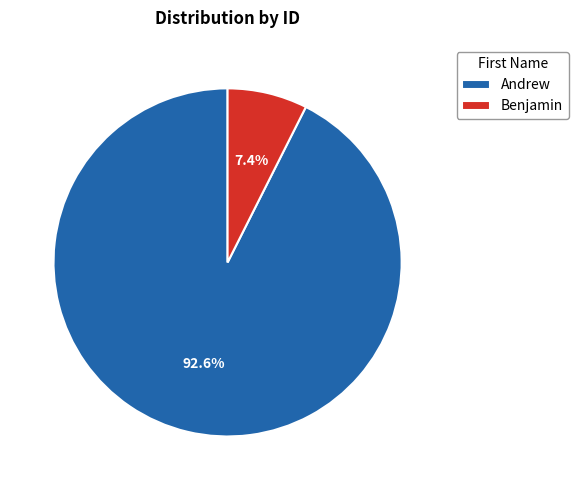

What is the ratio of the value at Andrew to the value at Benjamin?

12.5